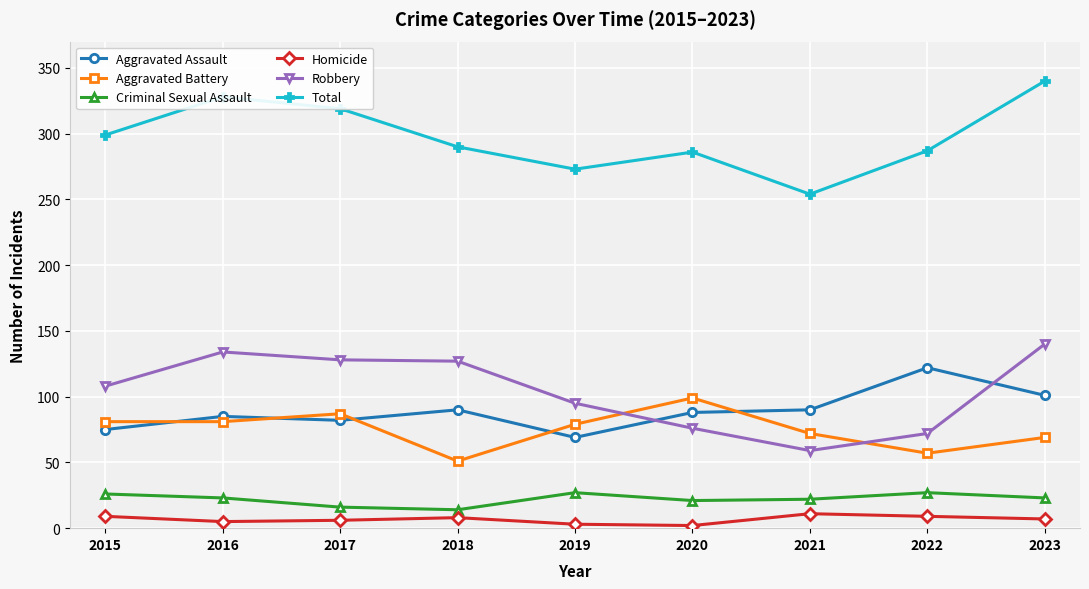

True or false: Aggravated Assault and Criminal Sexual Assault cross at least once.

False